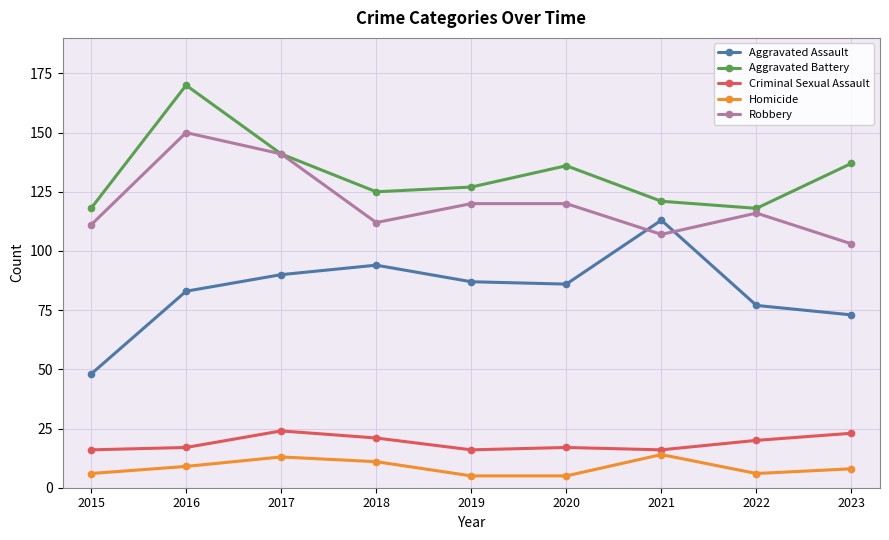

What are all the series names shown in the legend?

Aggravated Assault, Aggravated Battery, Criminal Sexual Assault, Homicide, Robbery